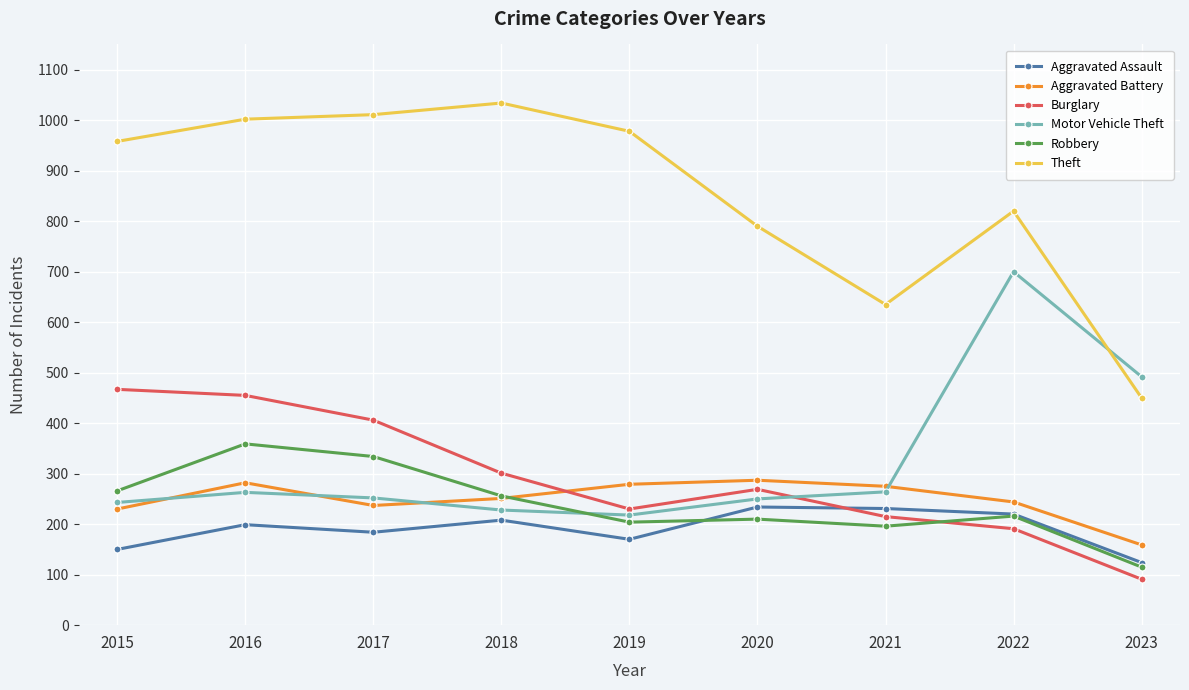

What is the average value of the Aggravated Assault series?

191